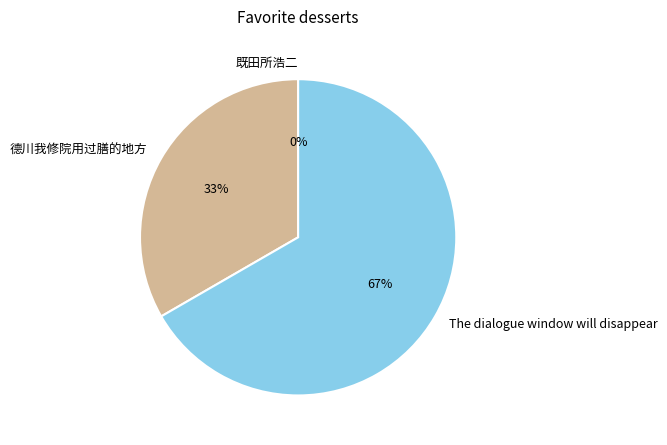

True or false: 既田所浩二 accounts for 11% of the total.

False